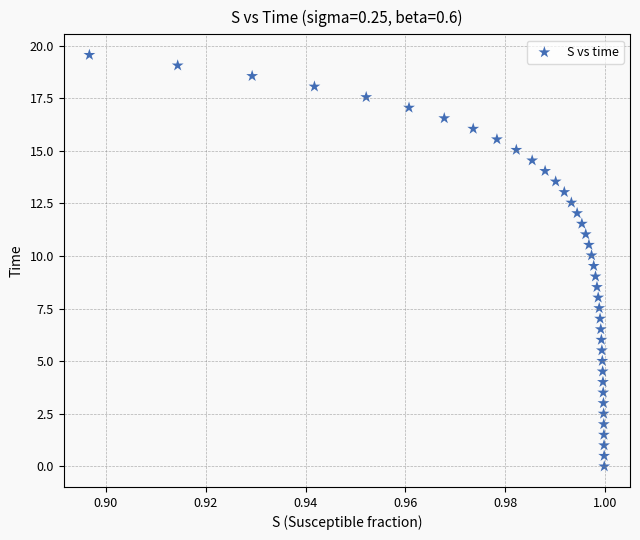

What is the range of Y values (max minus min)?

19.6